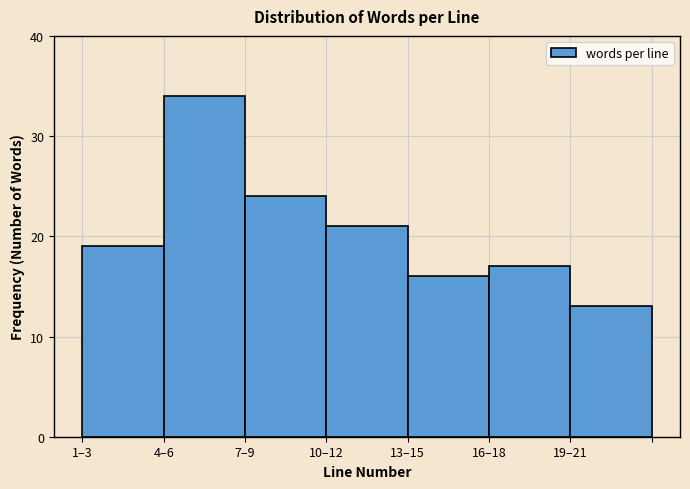

Reading left to right, transcribe all the data shown in this chart.

1–3=19	4–6=34	7–9=24	10–12=21	13–15=16	16–18=17	19–21=13